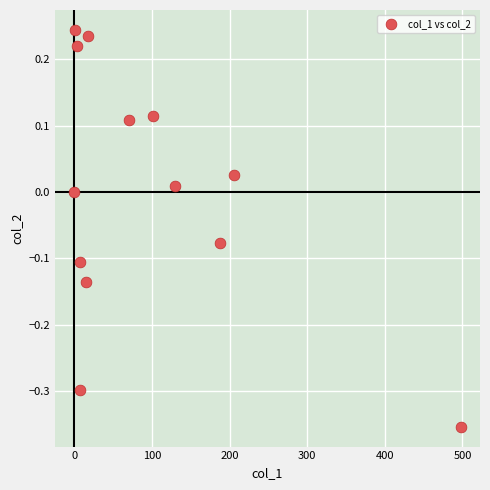

What is the range of Y values (max minus min)?

0.6